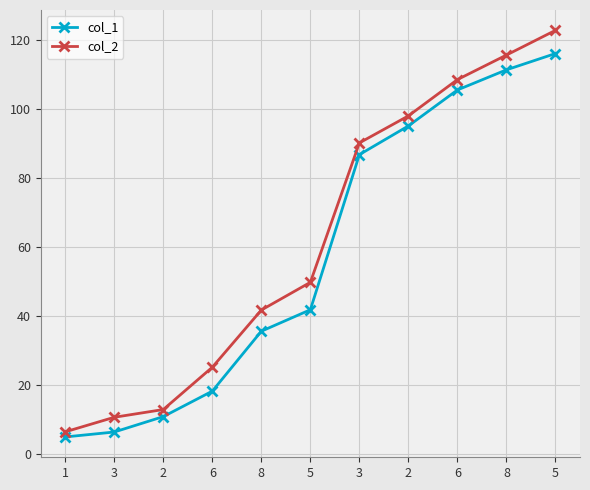

Where is col_2 nearest to the value 64?

5